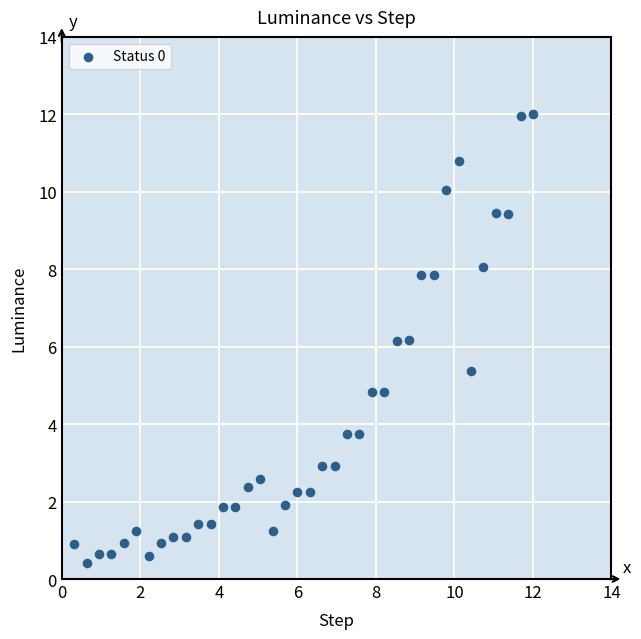

What is the range of Y values (max minus min)?

11.6